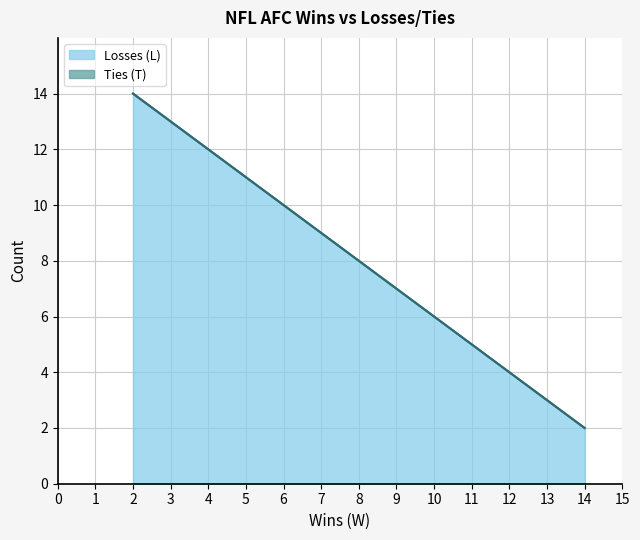

At which category is the sum across all series the highest?

2